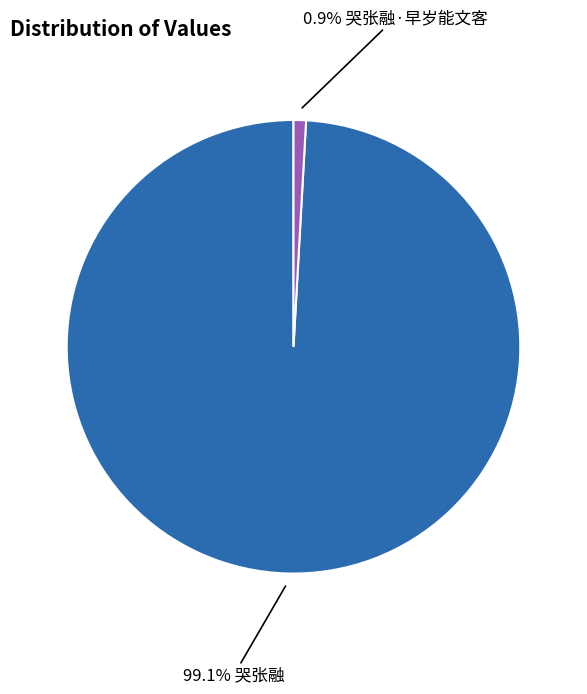

To the nearest percent, what is the difference between the largest and smallest slice percentages?

98%